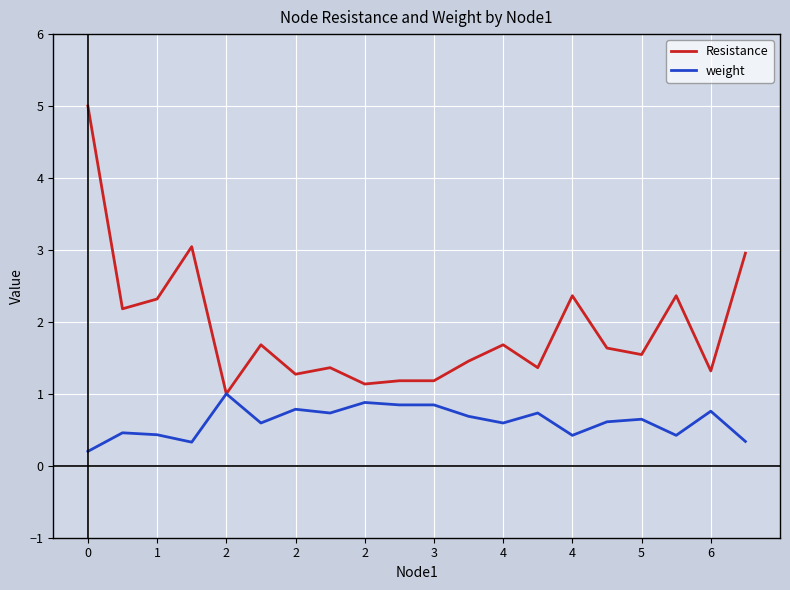

List the series in order of their overall mean, highest first.

Resistance, weight